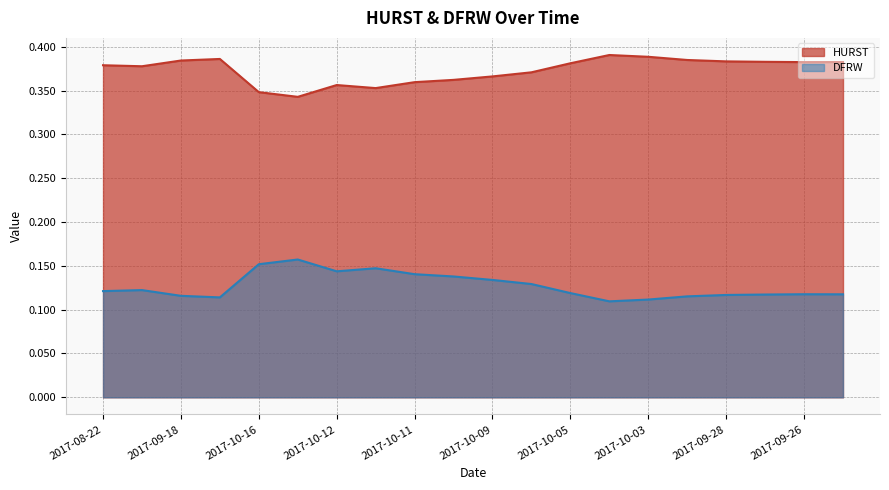

Which series has the widest spread of values?

HURST